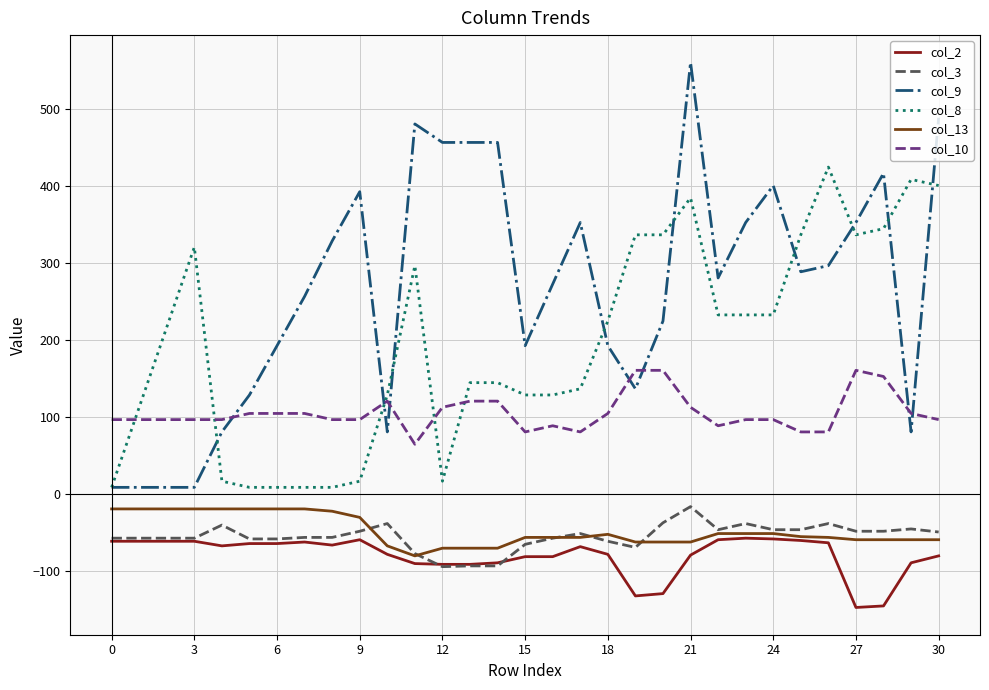

What is the difference between the maximum and second lowest values in the col_8 series?

416